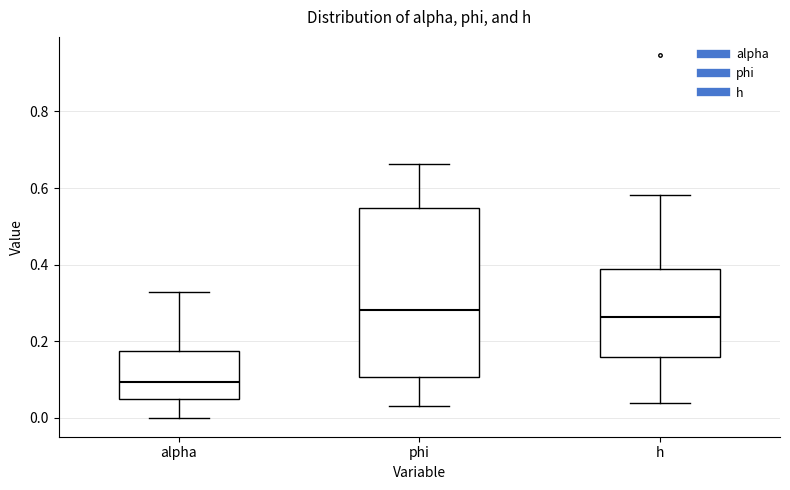

Reading left to right, transcribe this box plot: for each box, give where its median line is, the range the box spans, and where its two whiskers end, as read against the y-axis. The values are not printed on the chart, so give them approximately, as read against the axis.

alpha: median 0.10, box 0.04 to 0.18, whiskers 0.00 to 0.32
phi: median 0.28, box 0.10 to 0.54, whiskers 0.02 to 0.66
h: median 0.26, box 0.16 to 0.38, whiskers 0.04 to 0.58